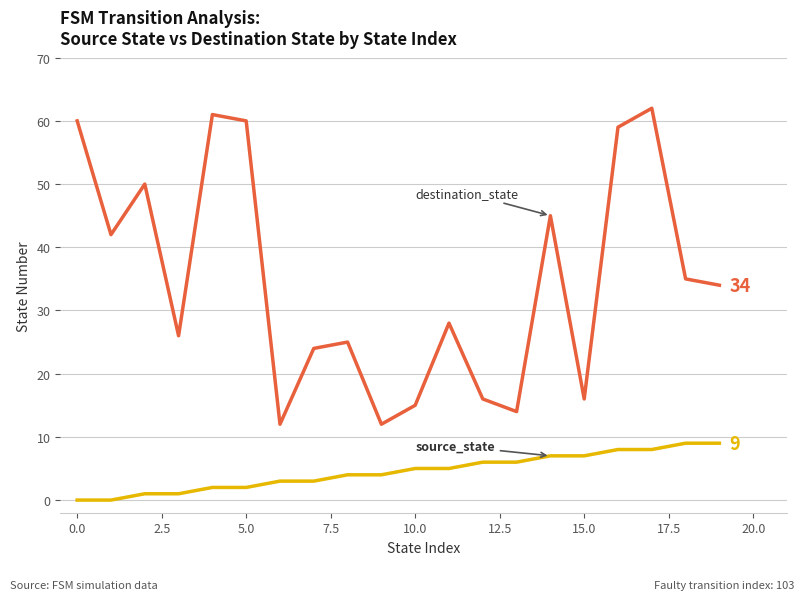

Is this an area chart (filled region under the line)?

No